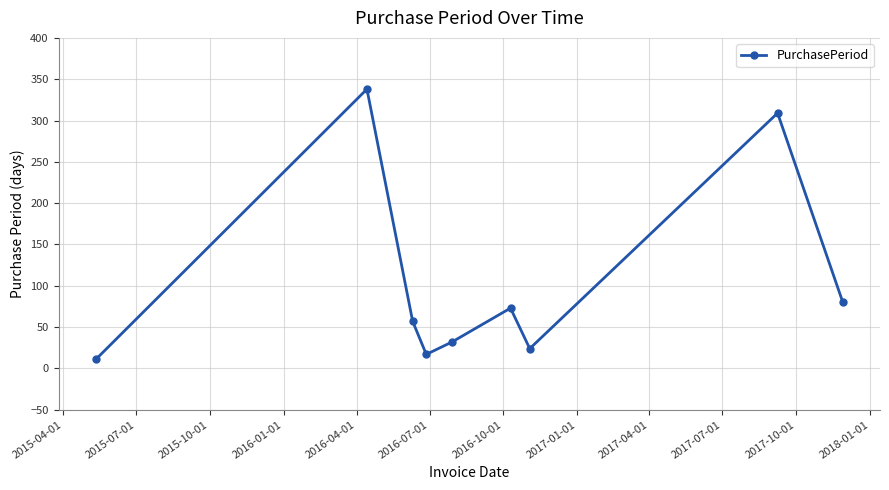

True or false: the data has more than 1 interior local peaks.

True